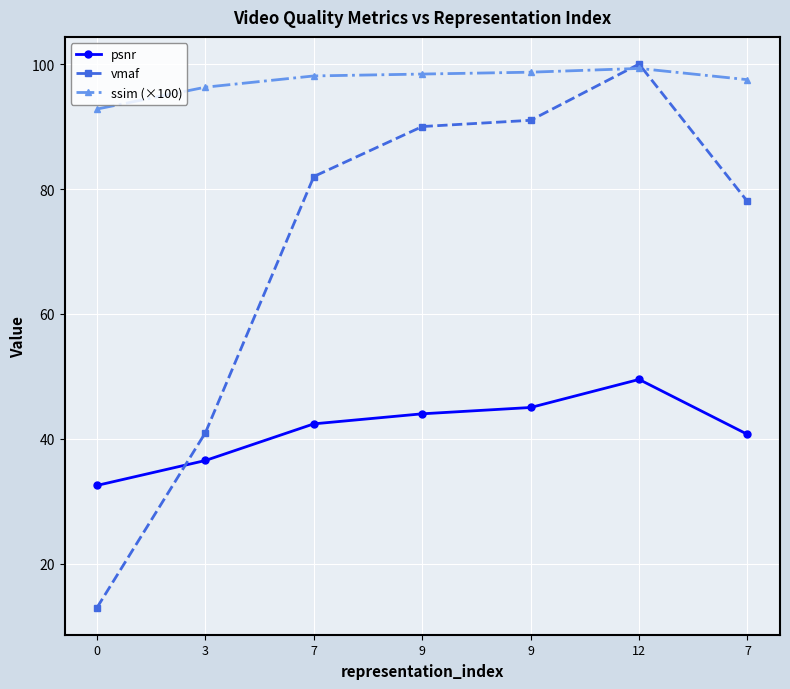

At which label does psnr reach its peak?

12